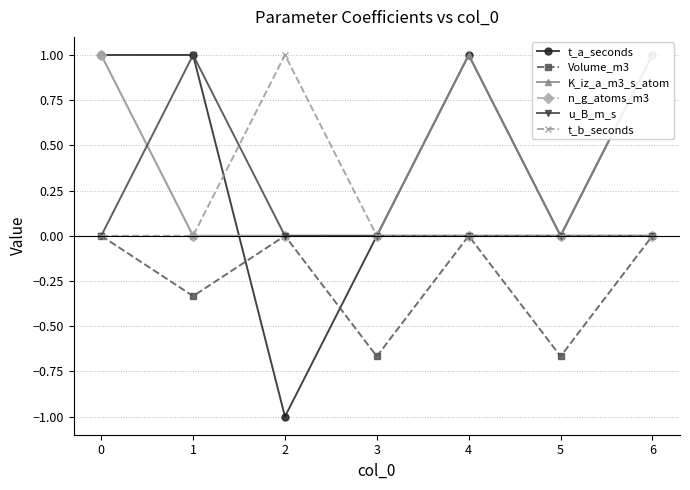

What is the total value across all series at 0?

3.0